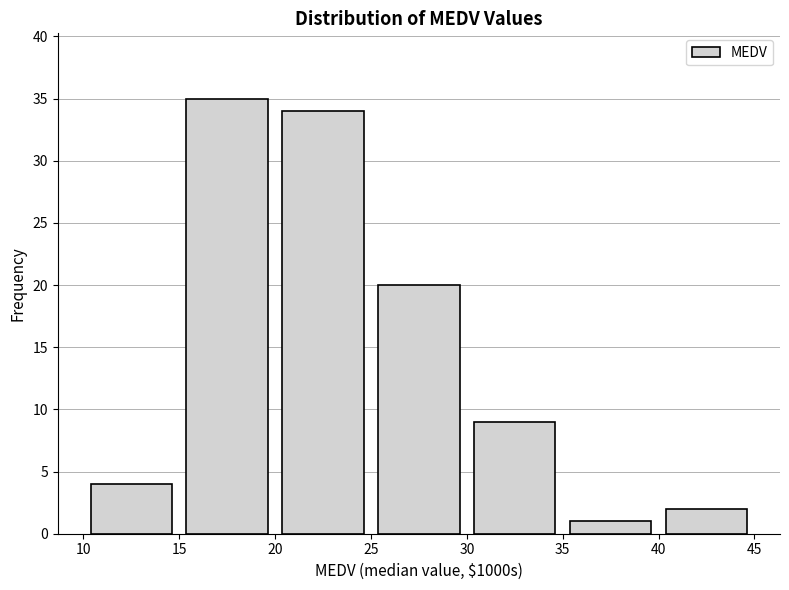

Reading left to right, transcribe this chart: for each bar, give the range it covers on the x-axis and its height. The values are not printed on the chart, so give them approximately, as read against the axis.

10 to 15: 4
15 to 20: 35
20 to 25: 34
25 to 30: 20
30 to 35: 9
35 to 40: 1
40 to 45: 2